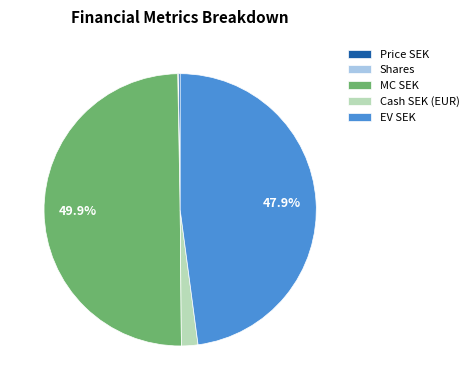

To the nearest percent, what is the difference between the largest and smallest slice percentages?

50%